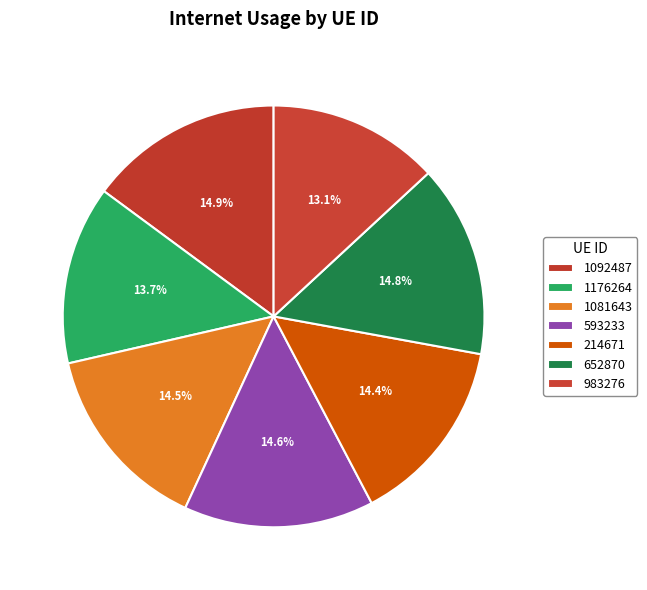

How many segments does this pie chart have?

7